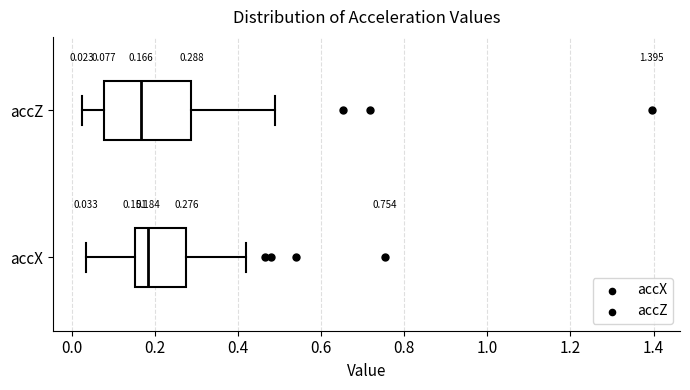

Which box is the widest, from its left edge to its right edge?

accZ